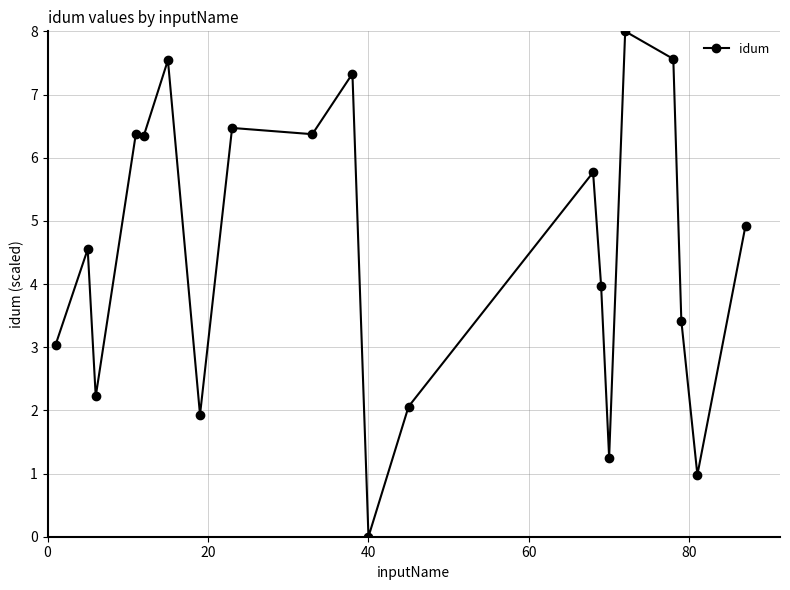

True or false: there are more than 0 points higher than both neighbors.

True